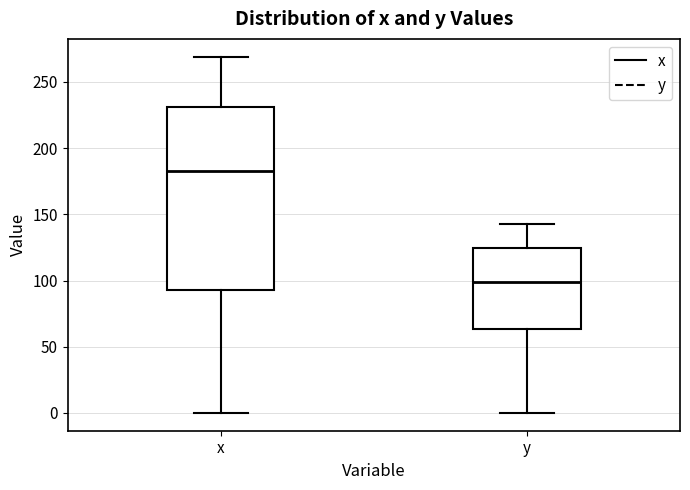

Where is the upper edge of the box for y on the y-axis? The values are not printed on the chart, so give them approximately, as read against the axis.

125